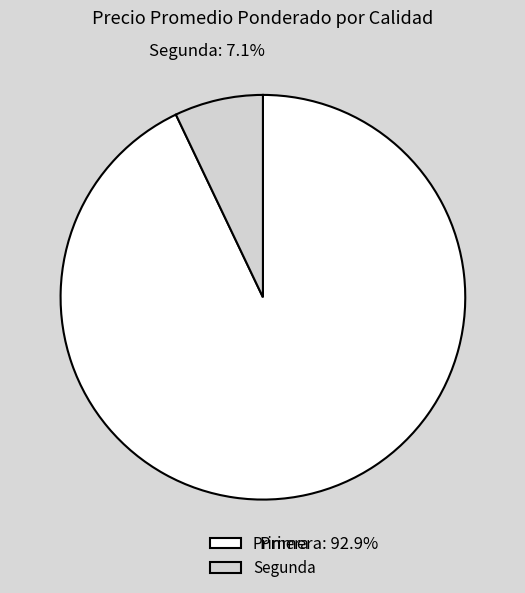

Is there any slice that represents more than half of the pie?

Yes